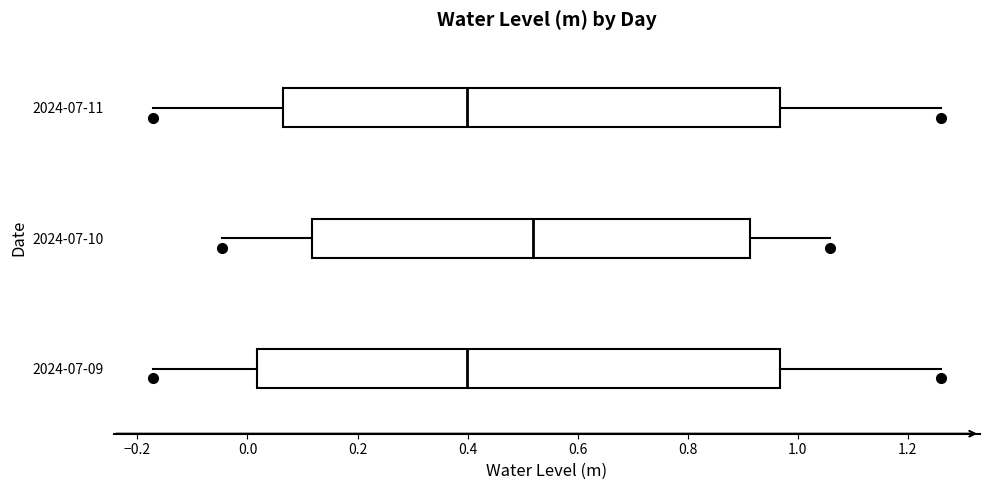

Where does the right whisker of the box for 2024-07-09 end on the x-axis? The values are not printed on the chart, so give them approximately, as read against the axis.

1.26